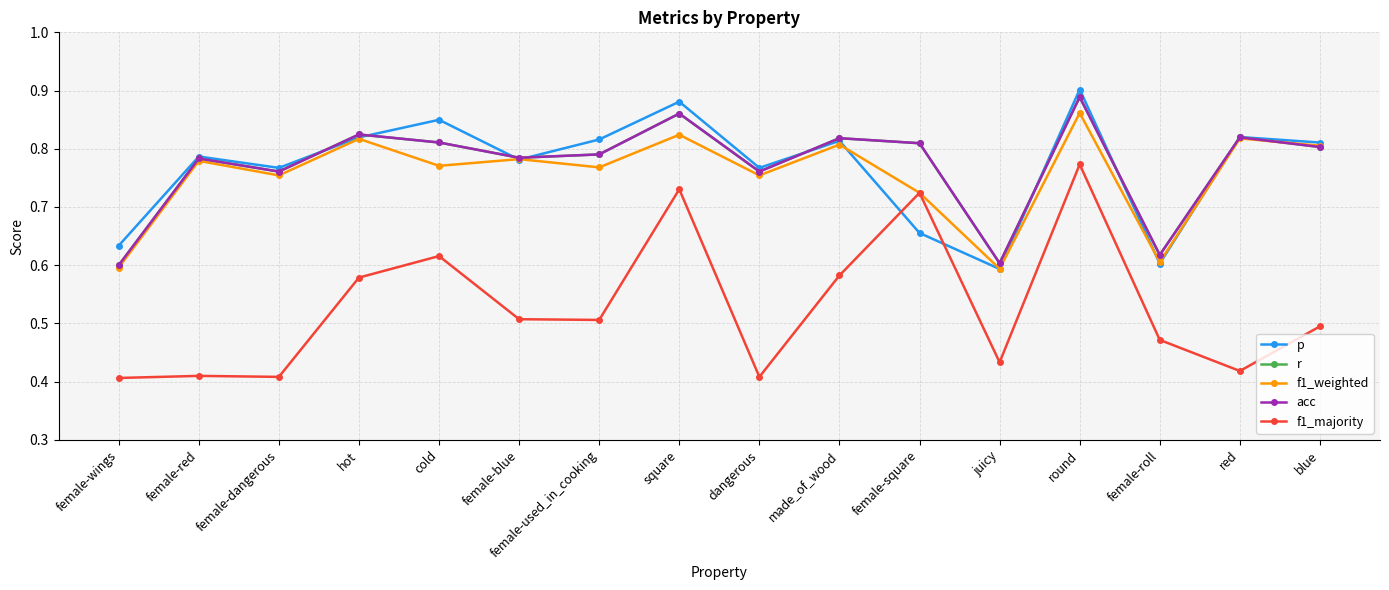

Does the chart have visible grid lines?

Yes